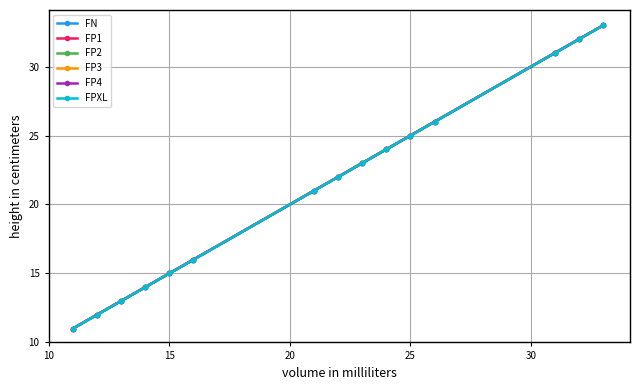

What is the smallest value displayed?

11